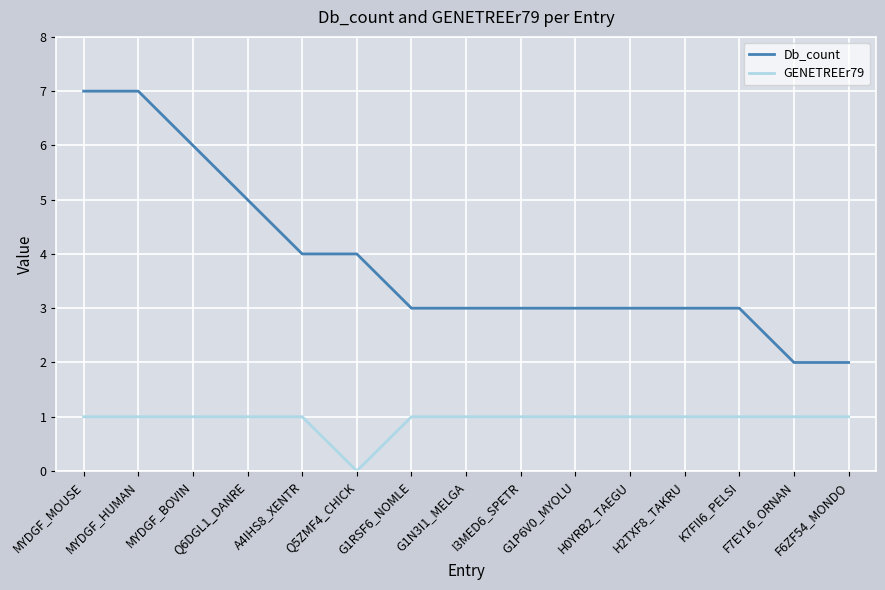

True or false: GENETREEr79 and Db_count cross at least once.

False